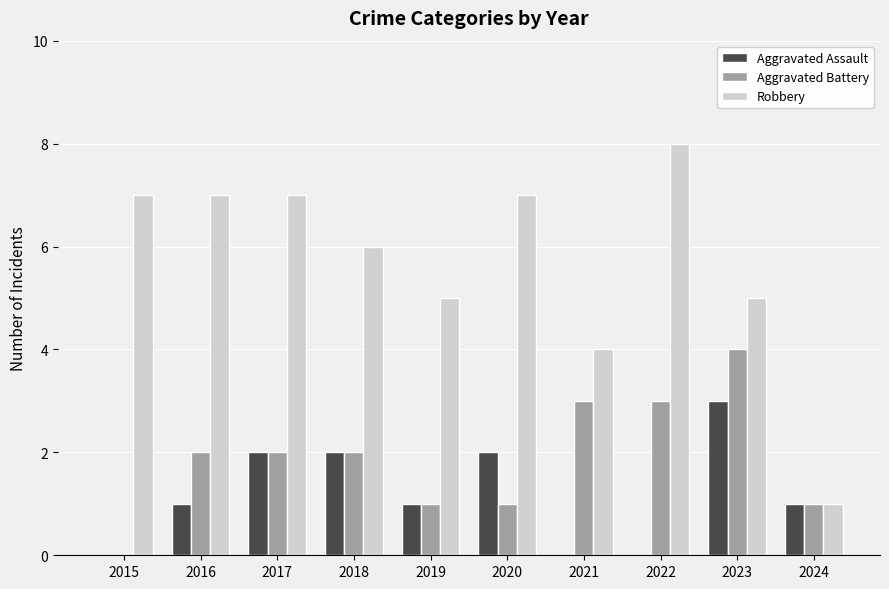

Which category has the highest value across all series?

2022